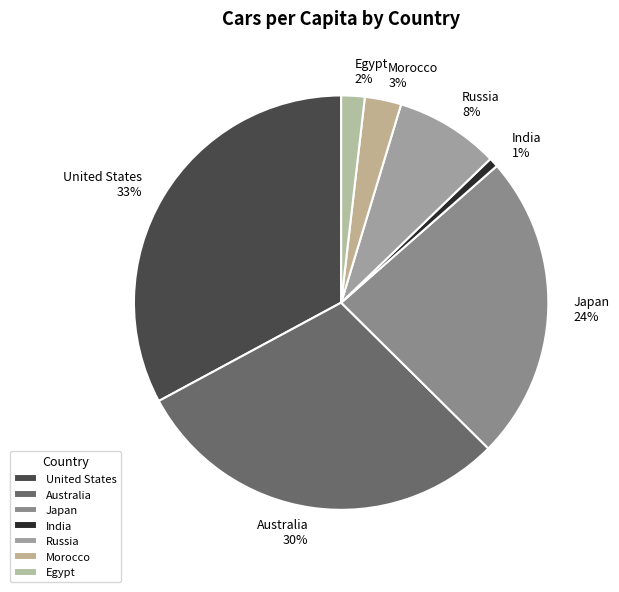

To the nearest percent, what is the combined percentage of Russia and Morocco?

11%